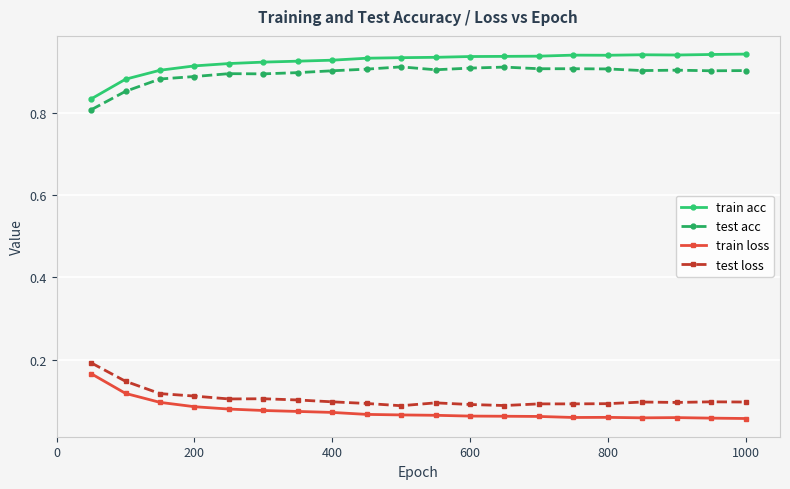

True or false: test acc has more than 1 points higher than both neighbors.

True